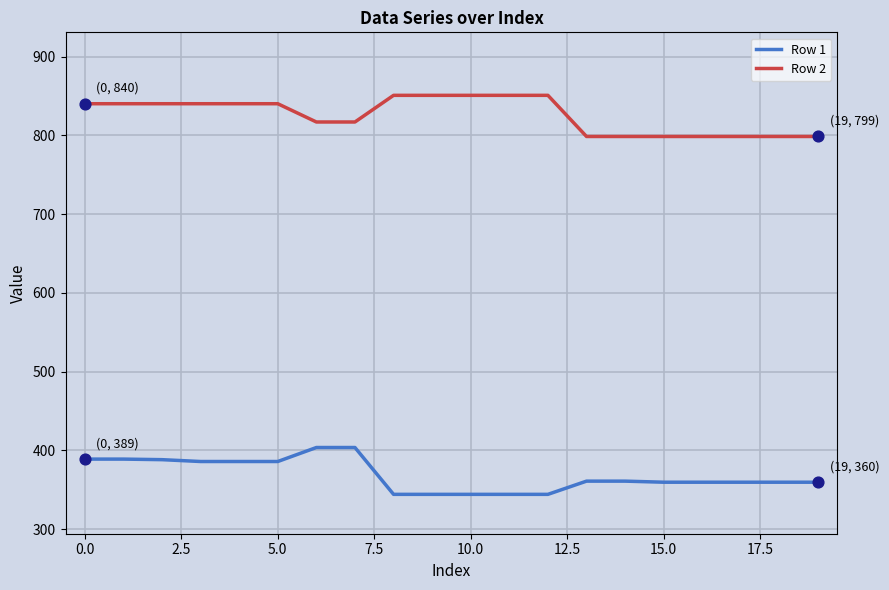

Which series has the largest total across all categories?

Row 2